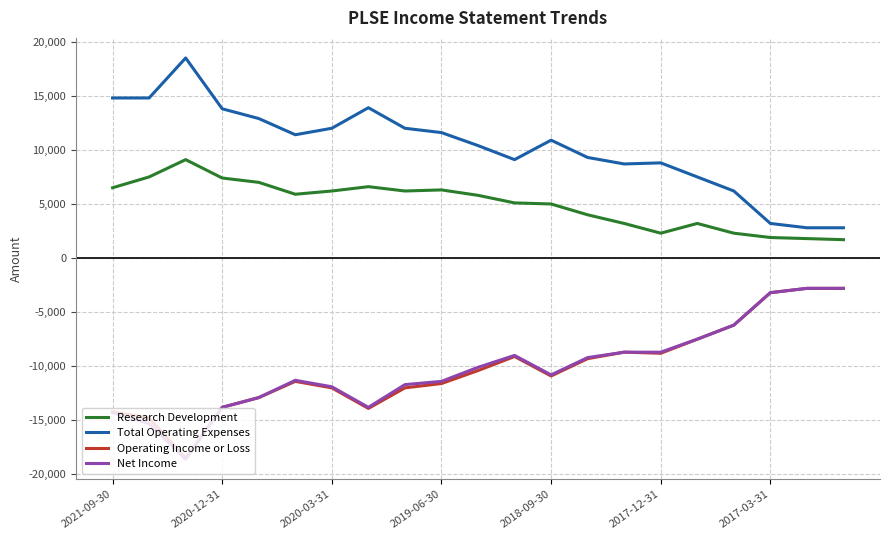

Is this an area chart (filled region under the line)?

No